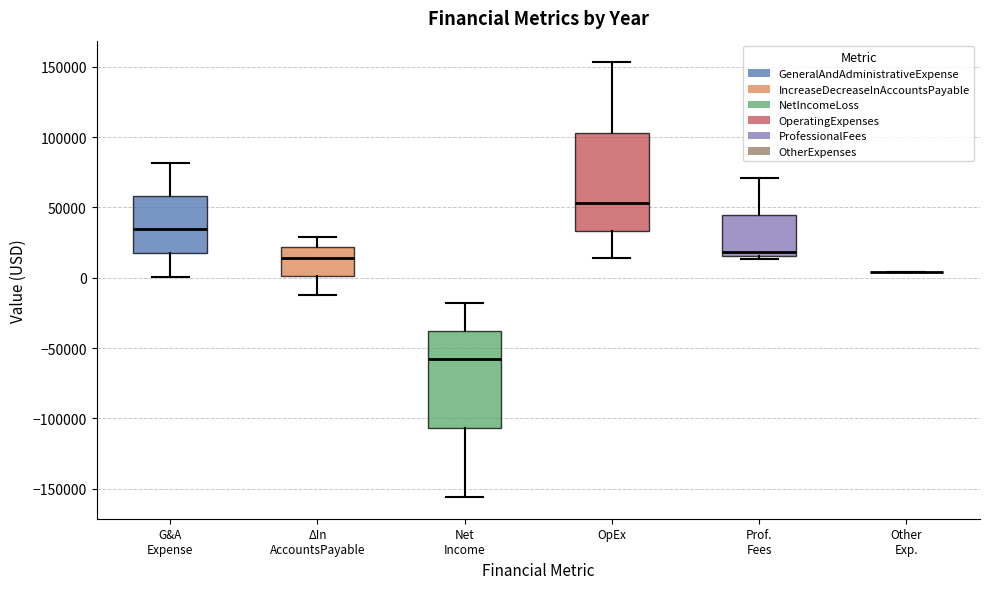

Reading left to right, transcribe this box plot: for each box, give where its median line is, the range the box spans, and where its two whiskers end, as read against the y-axis. The values are not printed on the chart, so give them approximately, as read against the axis.

G&A Expense: median 35000, box 20000 to 60000, whiskers 0 to 80000
ΔIn AccountsPayable: median 15000, box 0 to 20000, whiskers -10000 to 30000
Net Income: median -55000, box -105000 to -40000, whiskers -155000 to -20000
OpEx: median 55000, box 35000 to 105000, whiskers 15000 to 155000
Prof. Fees: median 20000, box 15000 to 45000, whiskers 15000 (just below the box's lower edge) to 70000
Other Exp.: box collapsed to a line at 5000, whiskers 5000 to 5000